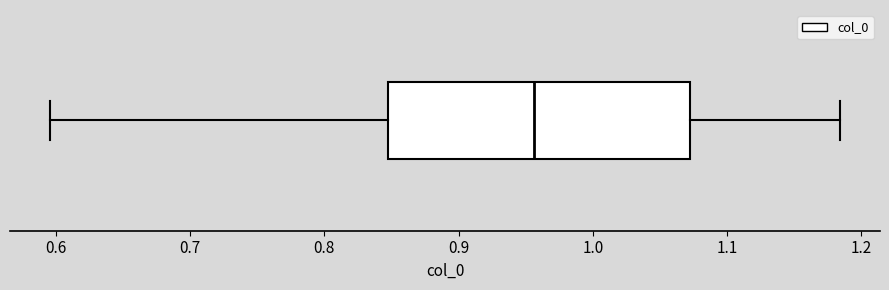

Transcribe this box plot: give where the median line is, the range the box spans, and where the two whiskers end, as read against the x-axis. The values are not printed on the chart, so give them approximately, as read against the axis.

median 0.96, box 0.85 to 1.07, whiskers 0.60 to 1.18